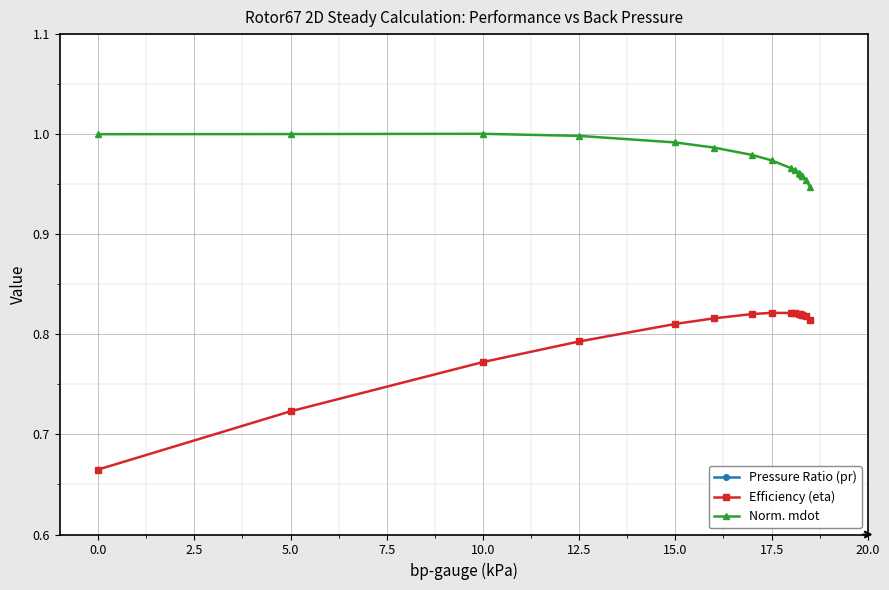

List the series in order of their peak value, lowest first.

Efficiency (eta), Norm. mdot, Pressure Ratio (pr)